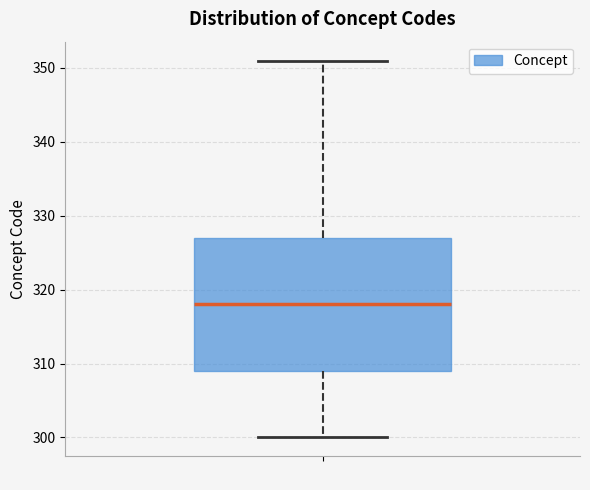

Where is the upper edge of the box on the y-axis? The values are not printed on the chart, so give them approximately, as read against the axis.

327